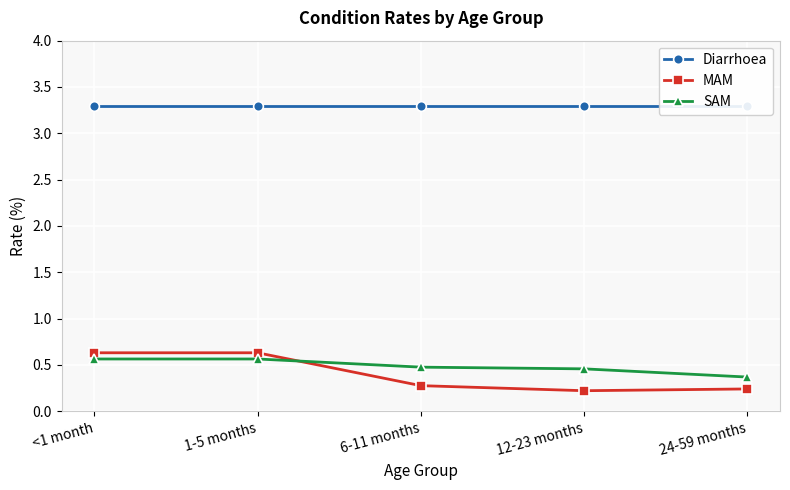

The SAM series shows 0.4 at 24-59 months. True or false?

True